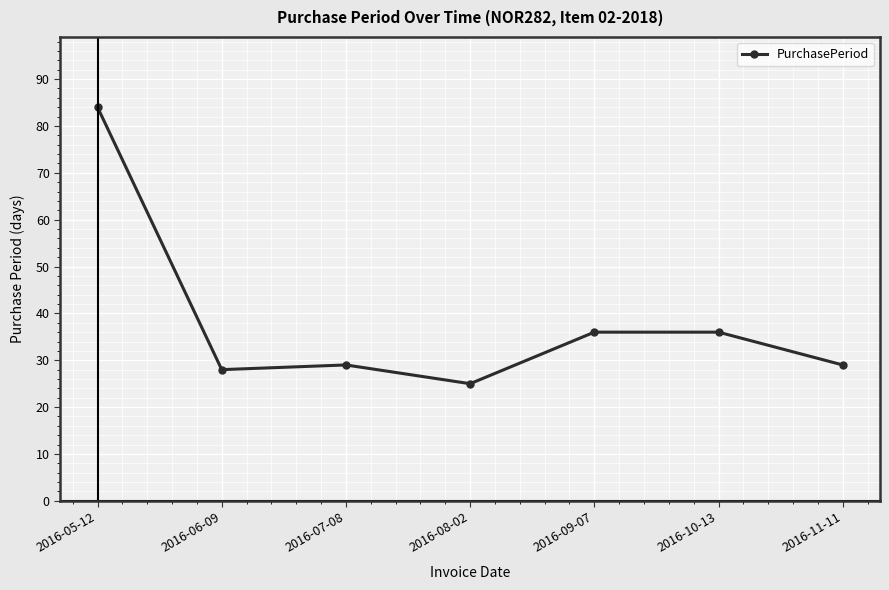

What is the average value?

38